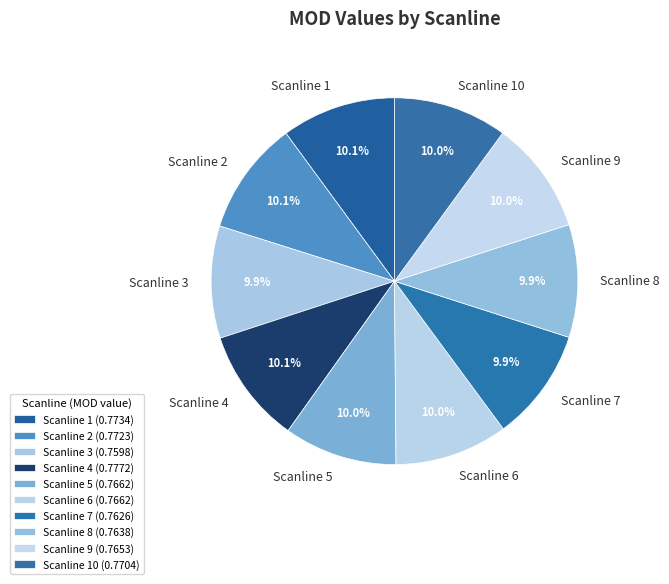

What portion of the pie excludes Scanline 8?

90.1%